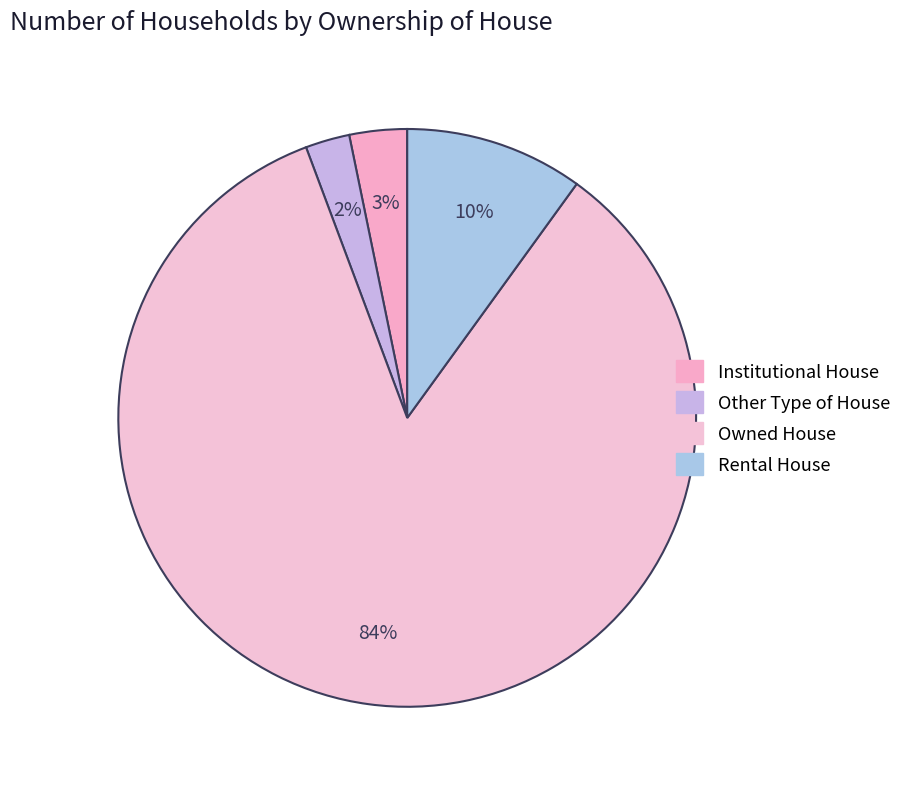

Is it true that Other Type of House is 1% of the pie?

False